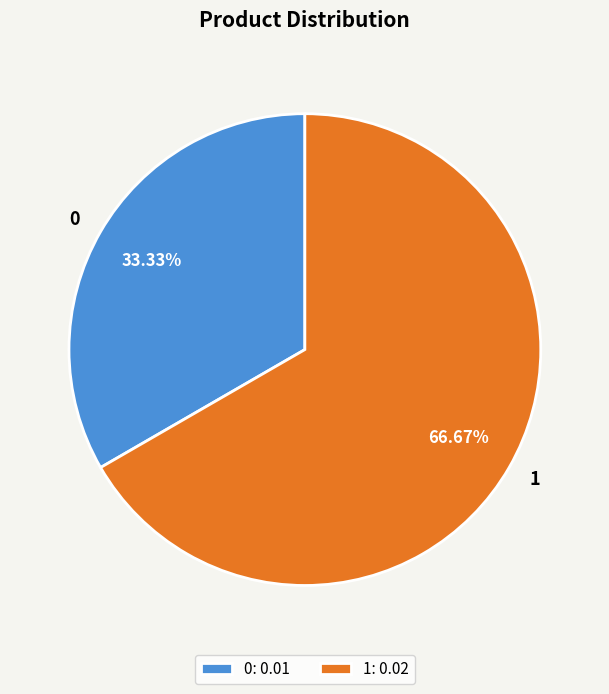

Which slice is the largest?

1